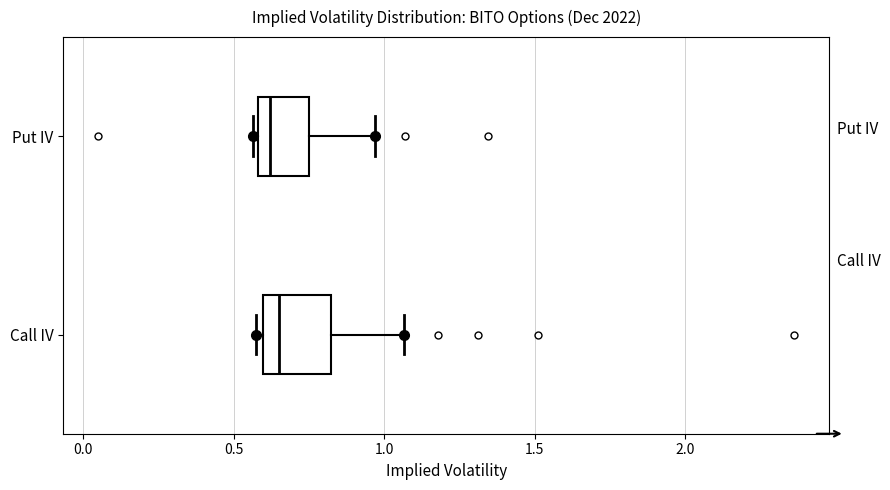

Which box is the widest, from its left edge to its right edge?

Call IV